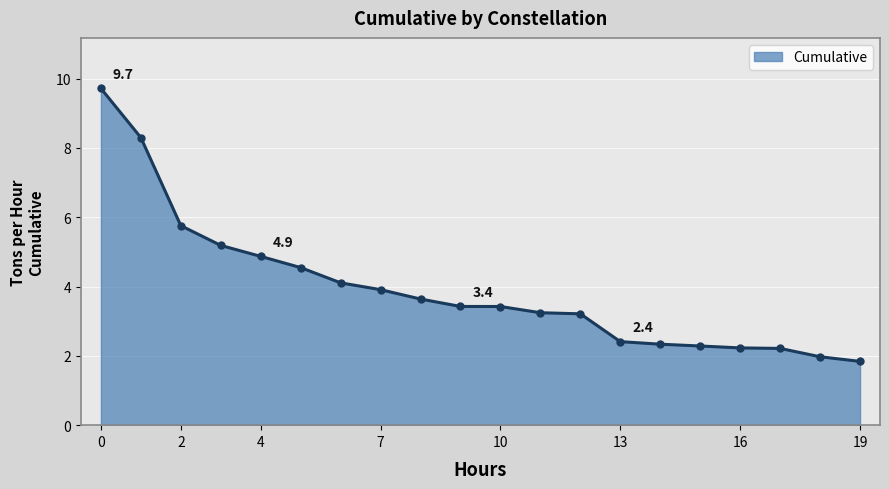

What is the maximum value shown in the chart?

9.7